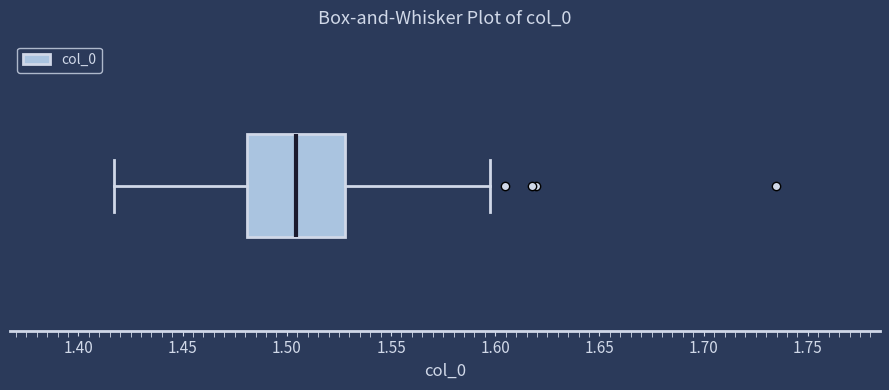

Read this box plot against the x-axis: the position of the median line, the range covered by the box, and the ends of both whiskers. The values are not printed on the chart, so give them approximately, as read against the axis.

median 1.505, box 1.480 to 1.530, whiskers 1.415 to 1.600